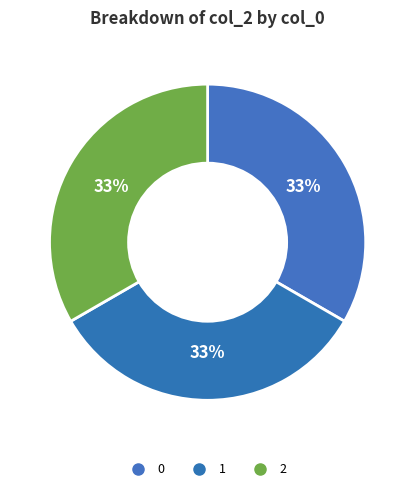

True or false: 1 accounts for 39% of the total.

False